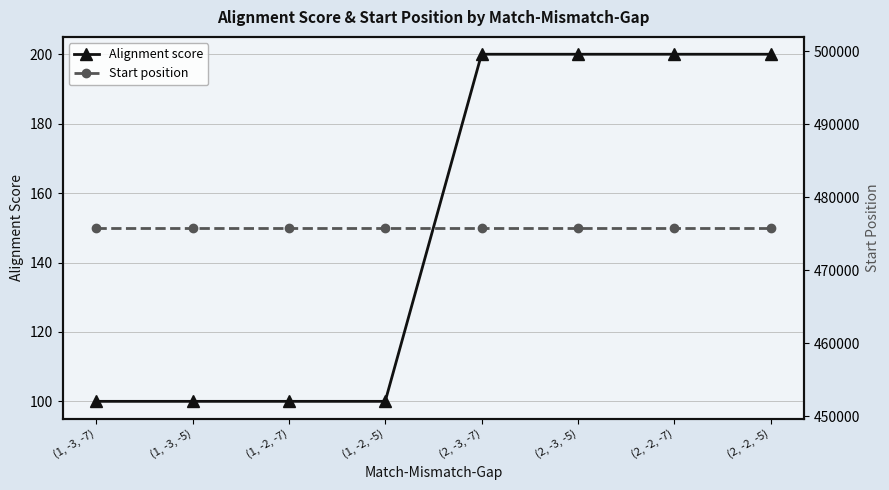

The Start position series shows 475799 at (2, -2, -5). True or false?

True